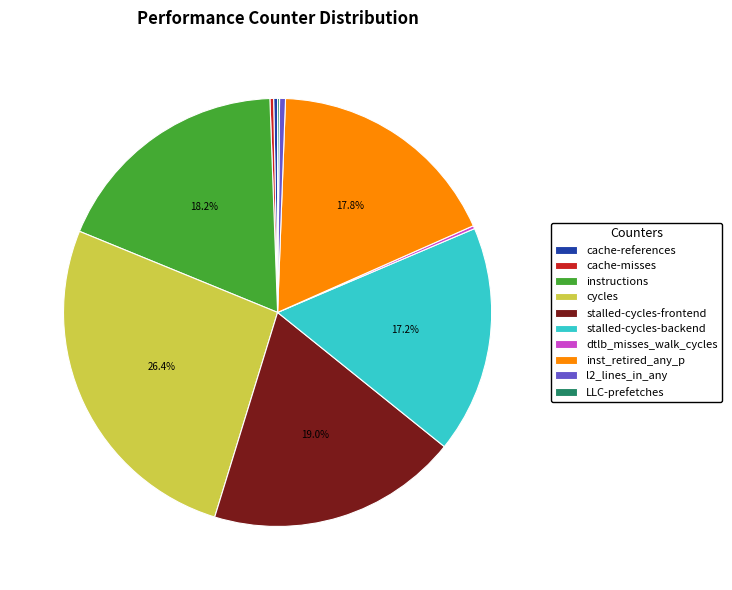

The cycles slice represents 17% of the pie. True or false?

False